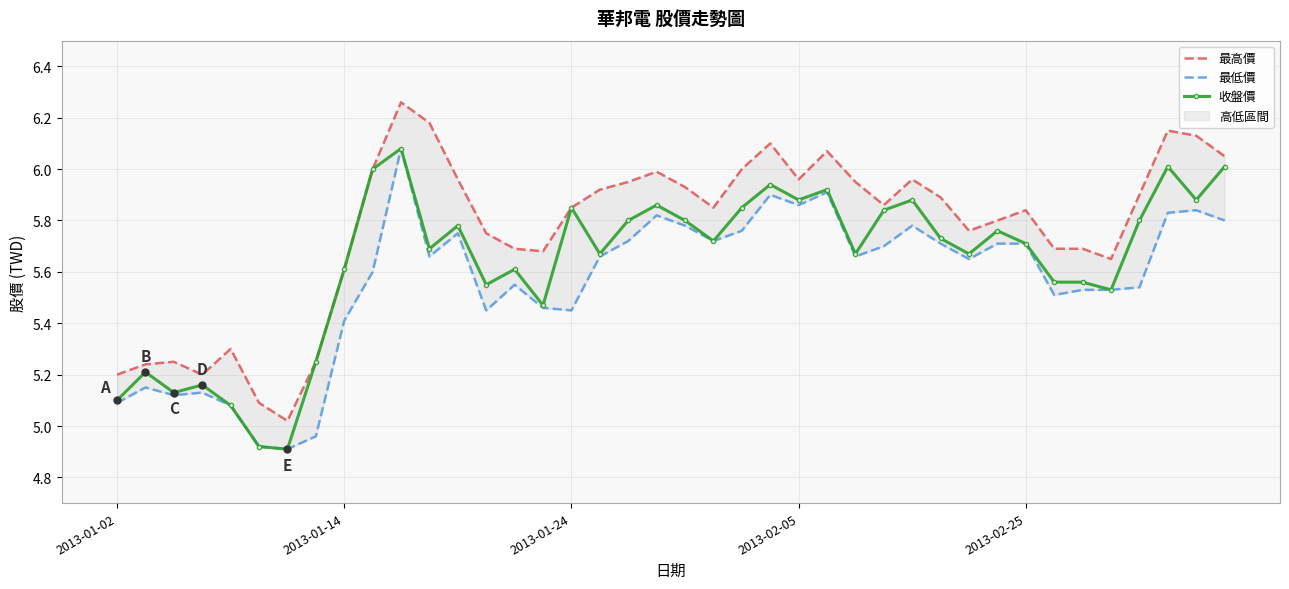

What is the difference between the second highest and minimum values in the 收盤價 series?

1.1